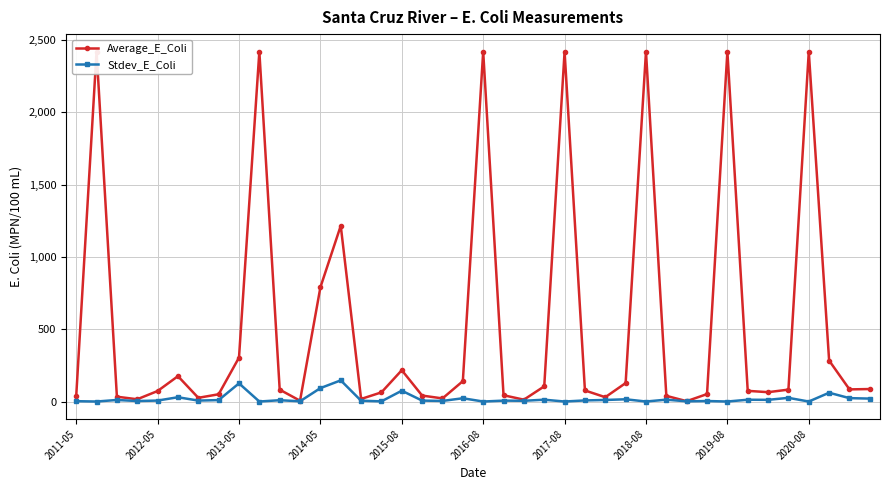

What is the sum of the Average_E_Coli values at 29 and 10?

121.2